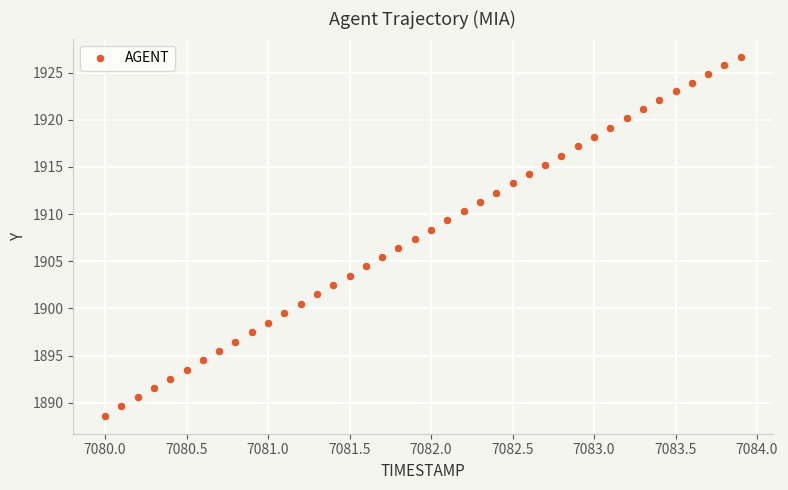

What is the range of X values (max minus min)?

3.9